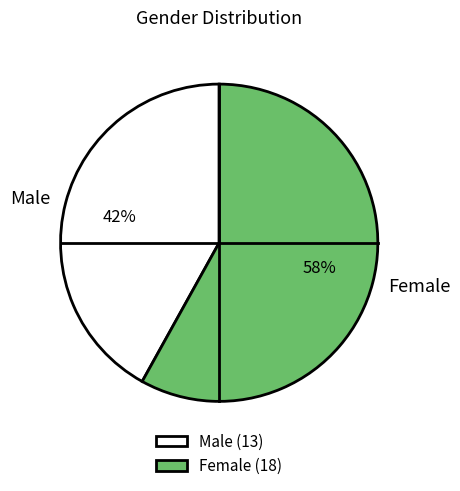

Do Male and Female together represent more than half of the pie?

Yes